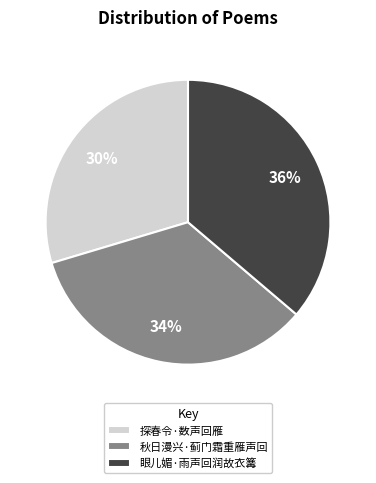

Is there any slice that represents more than half of the pie?

No